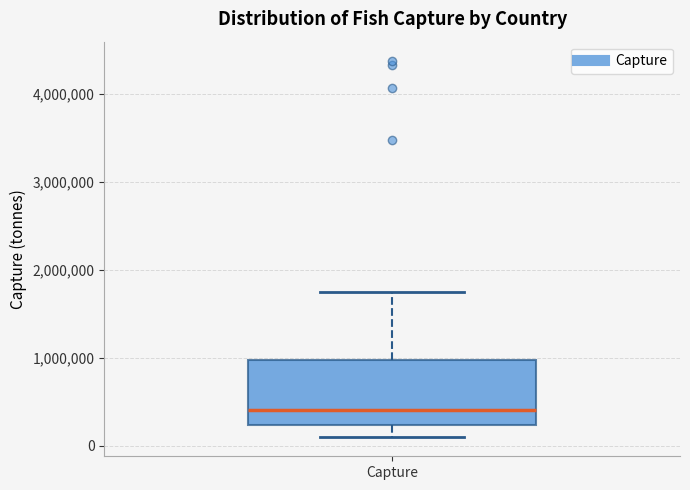

Read this box plot against the y-axis: the position of the median line, the range covered by the box, and the ends of both whiskers. The values are not printed on the chart, so give them approximately, as read against the axis.

median 400000, box 200000 to 1000000, whiskers 100000 to 1700000